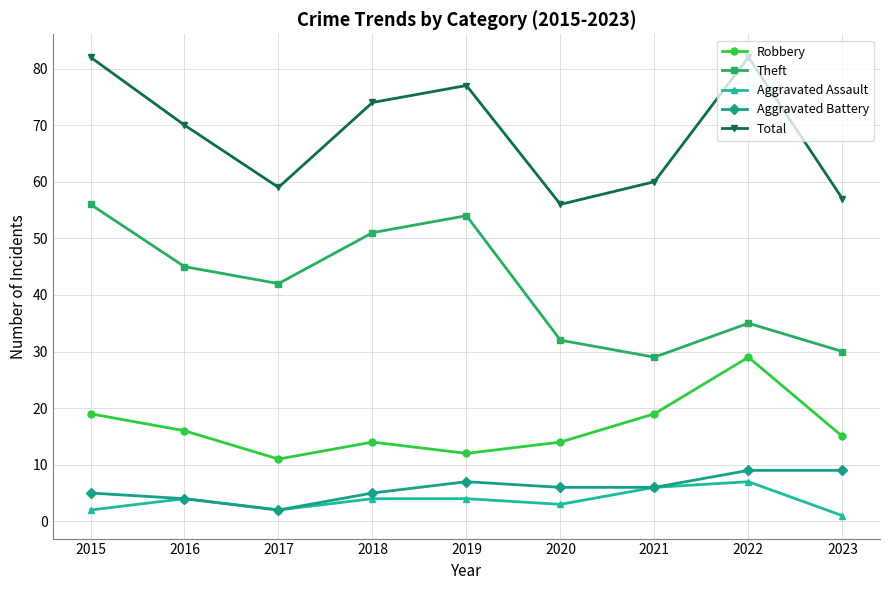

Is the value of Theft at 2017 greater than the value of Aggravated Assault at 2020?

Yes